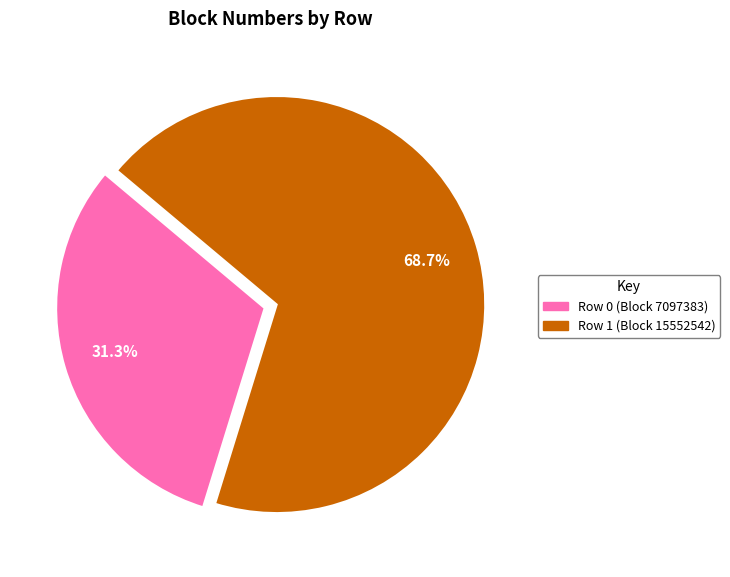

What percentage do Row 0 (Block 7097383) and Row 1 (Block 15552542) together represent?

100.0%